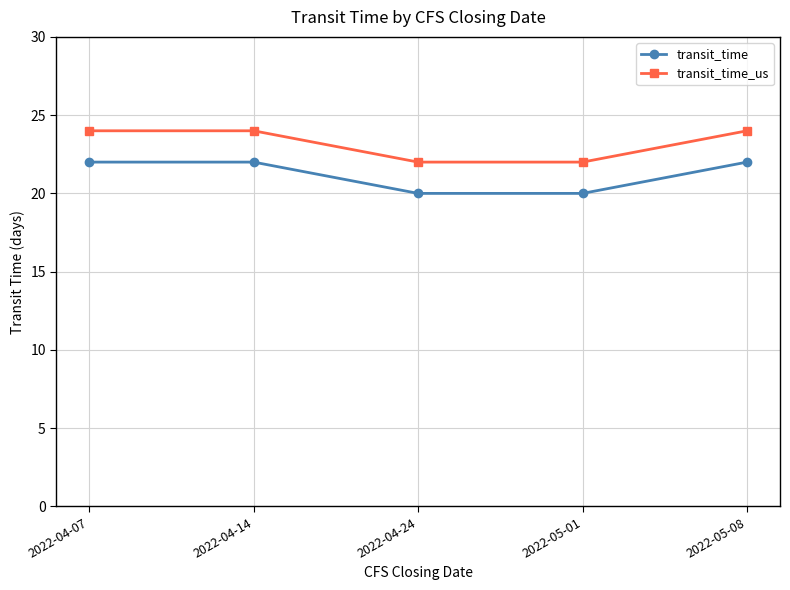

What is the label of the 1st point from the left?

2022-04-07